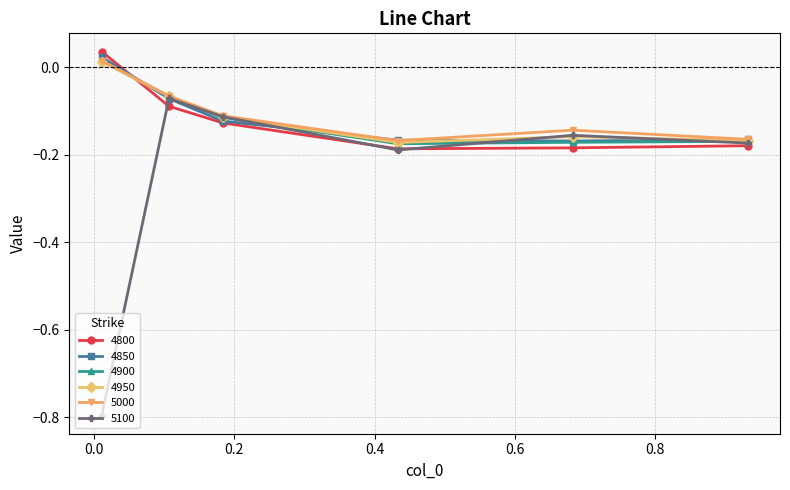

At how many categories does at least one series exceed 0?

1